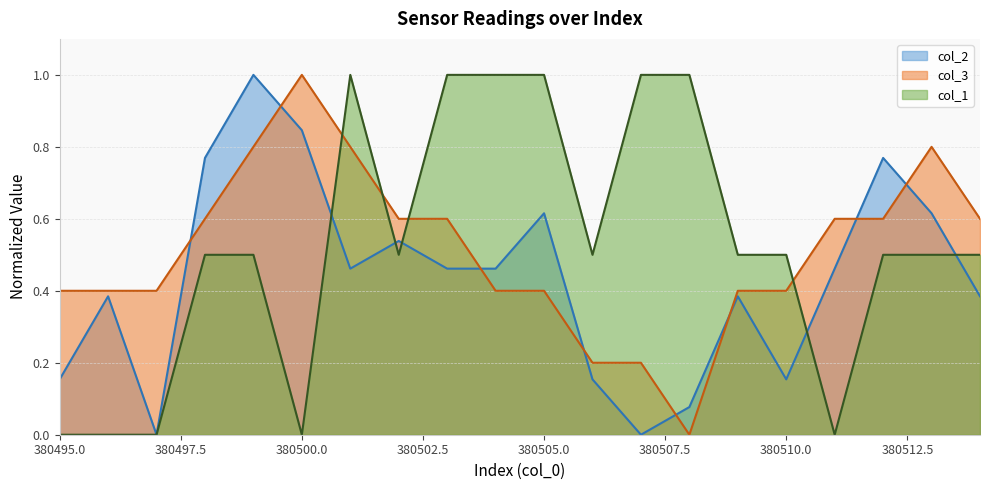

What is the sum of all col_3 values?

10.2